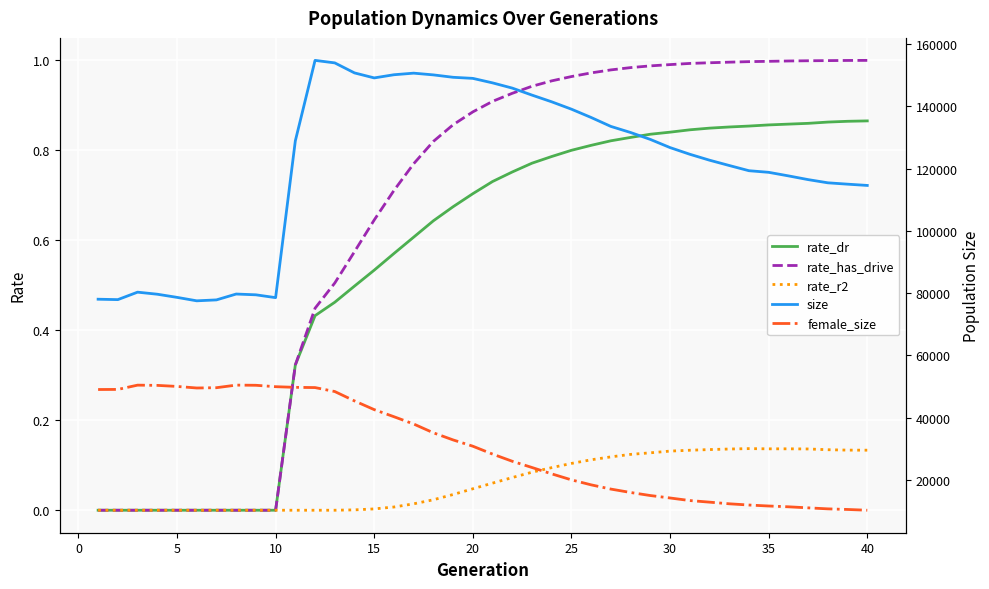

The rate_r2 series shows 0.0 at 25. True or false?

False